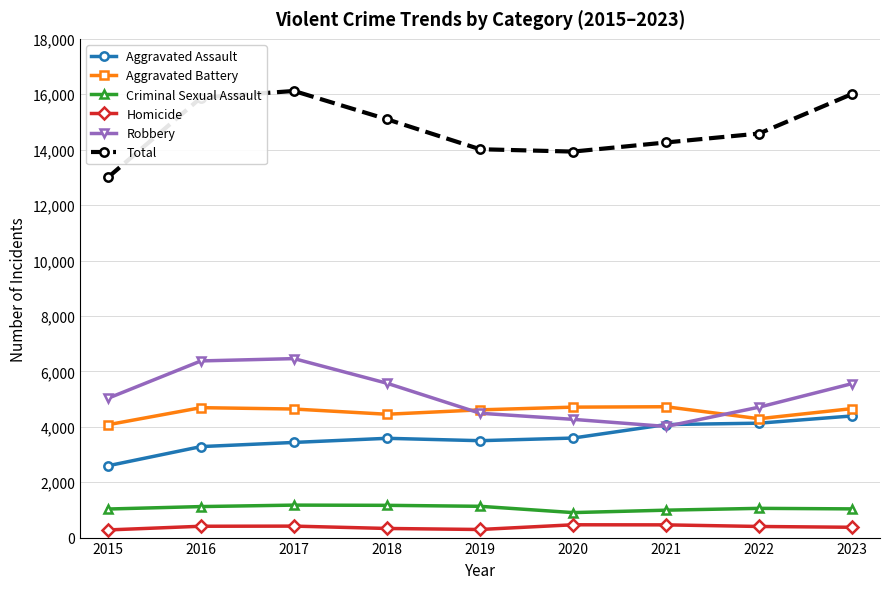

What is the difference between the highest and lowest values at 2017?

15705